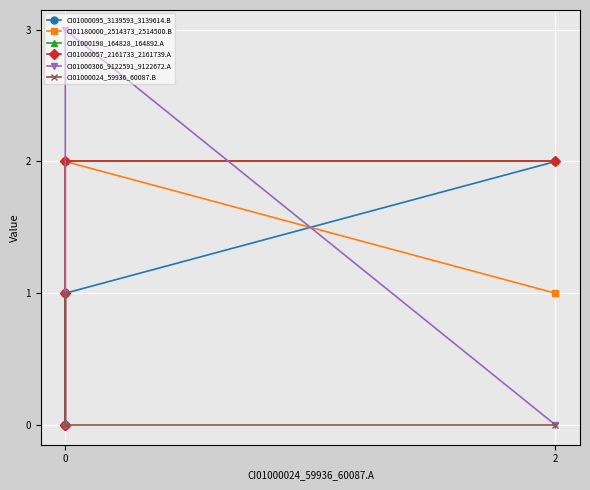

Reading right to left, transcribe all the data shown in this chart.

CI01000095_3139593_3139614.B: 2	1	0	1	1
CI01180000_2514373_2514500.B: 1	2	0	1	0
CI01000198_164828_164892.A: 2	2	0	1	0
CI01000057_2161733_2161739.A: 2	2	0	1	0
CI01000306_9122591_9122672.A: 0	3	0	1	0
CI01000024_59936_60087.B: 0	0	1	0	1